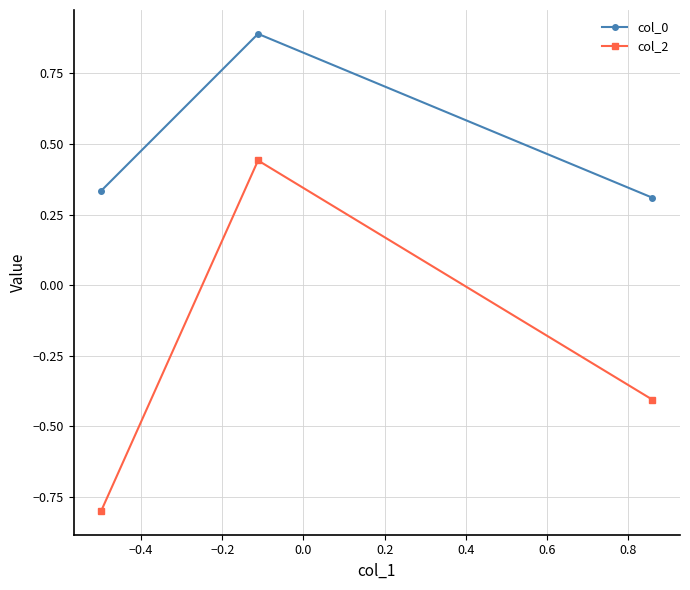

What is the difference between the maximum and minimum values in the col_2 series?

1.2